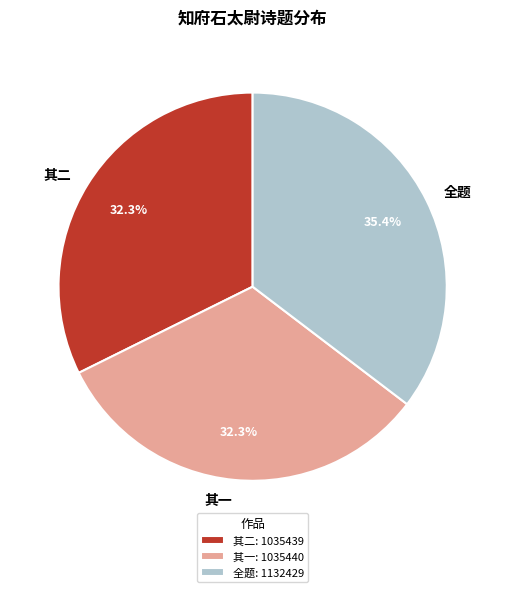

Does any single category account for the majority?

No